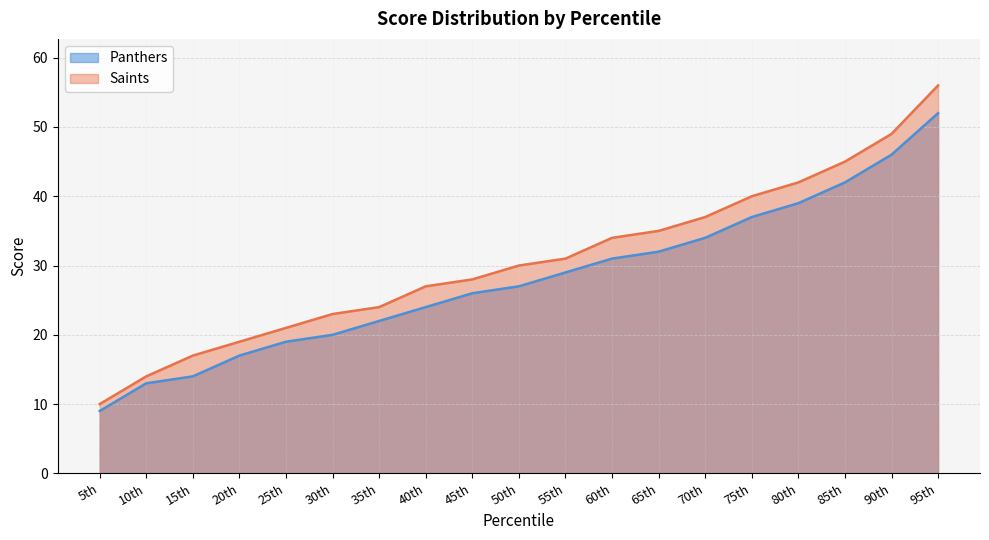

How many values in the Panthers series exceed 27?

9